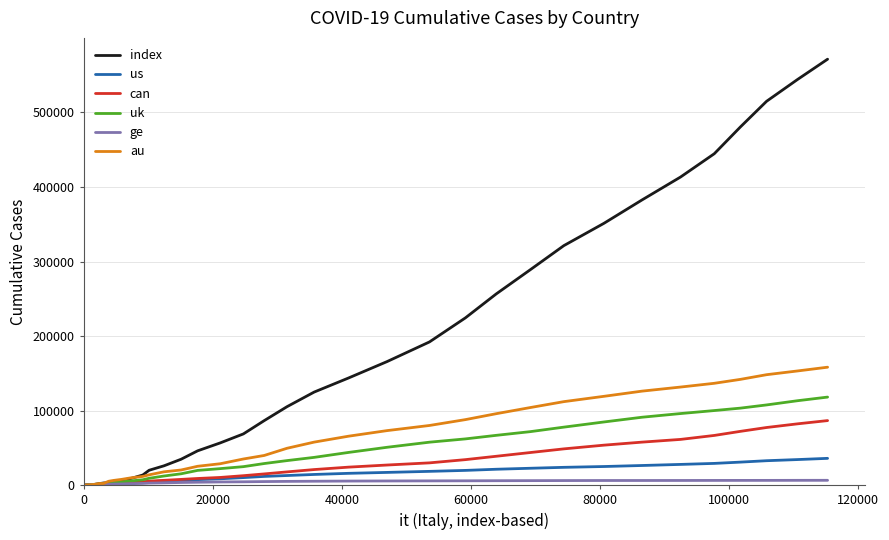

Which series has the widest spread of values?

index